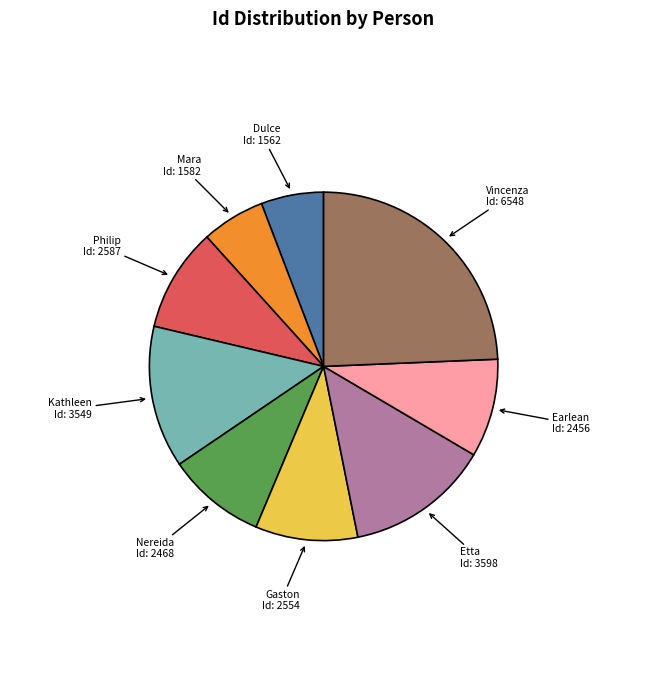

Does any single category account for the majority?

No